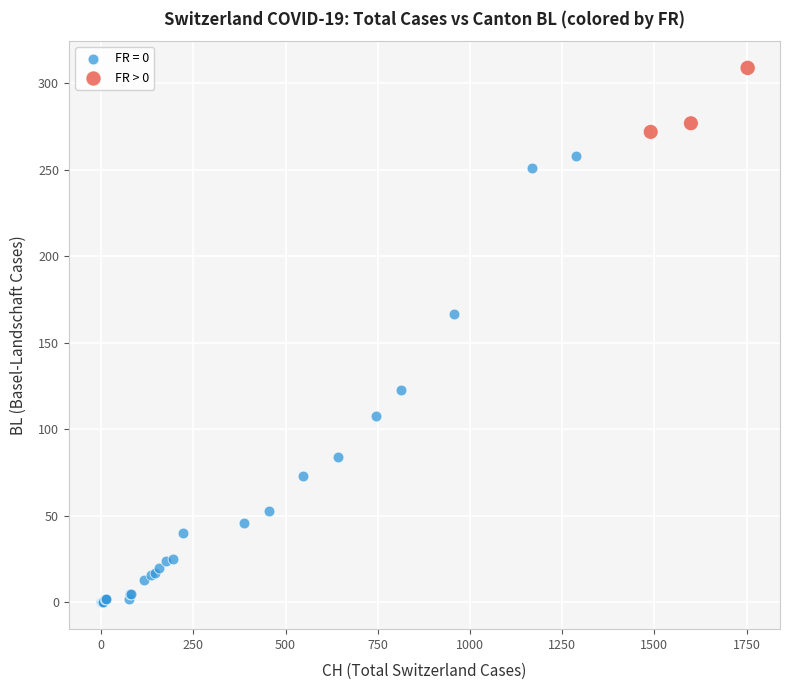

Which series contains the highest Y value?

FR > 0